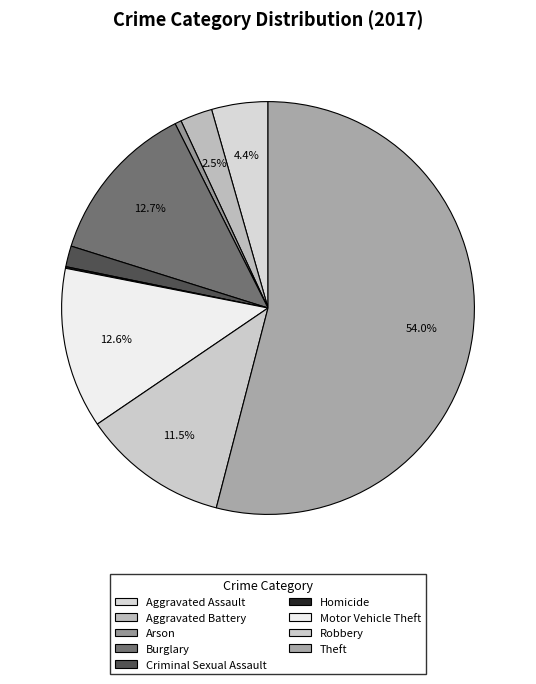

To the nearest percent, what percentage of the pie is Robbery?

11%